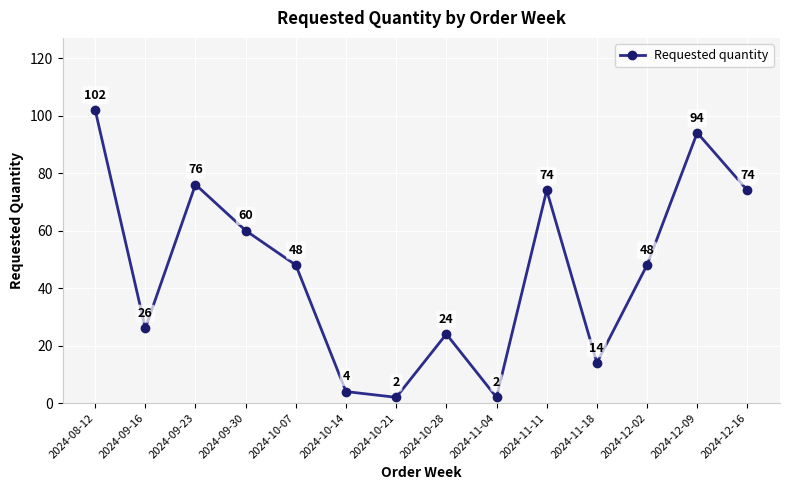

The value at 2024-11-18 is 19. True or false?

False